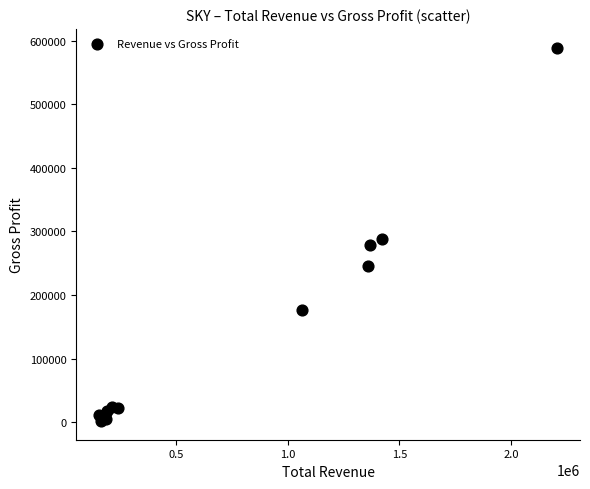

What Y value in the scatter plot is closest to 295450?

287700